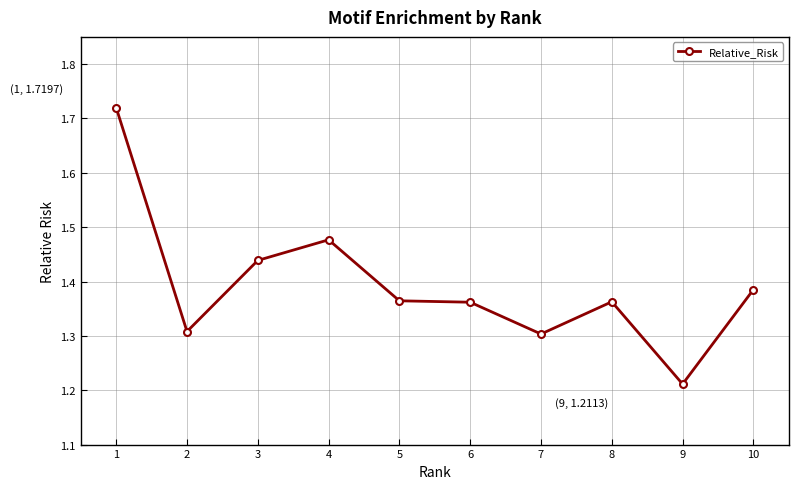

Count the values in the range 1 to 2.

10